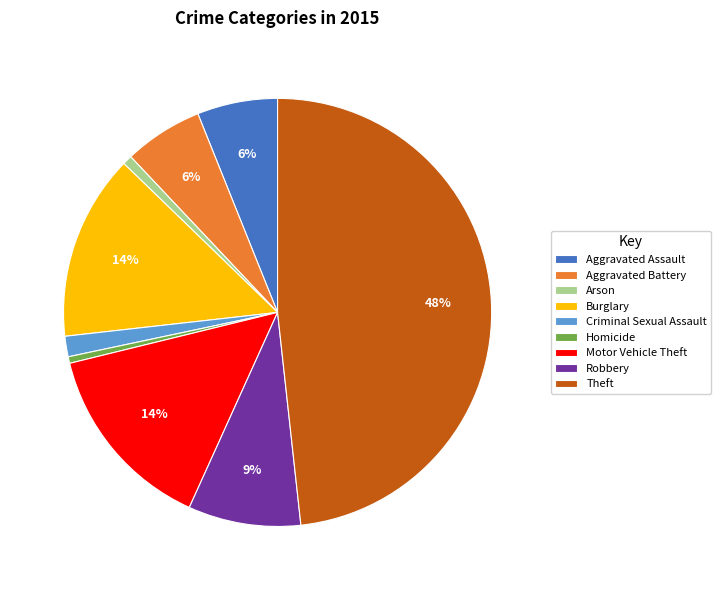

How many segments does this pie chart have?

9